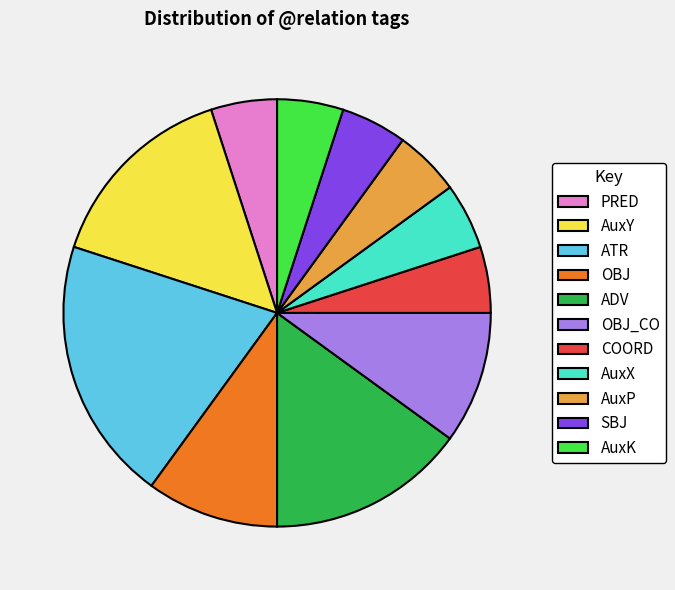

Which has a higher value, SBJ or OBJ?

OBJ